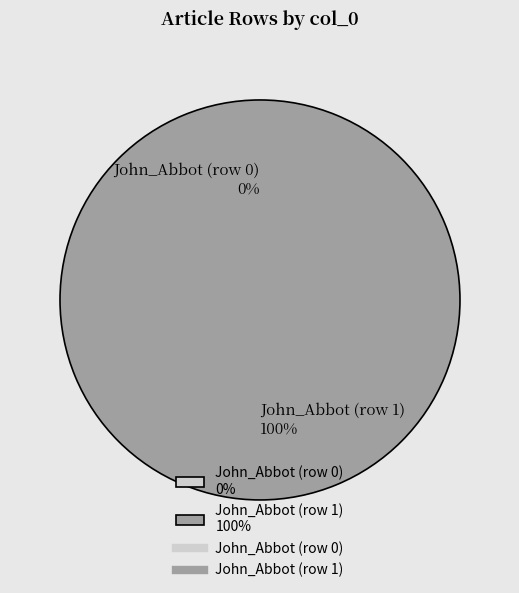

Is it true that John_Abbot (row 1) is 100% of the pie?

True